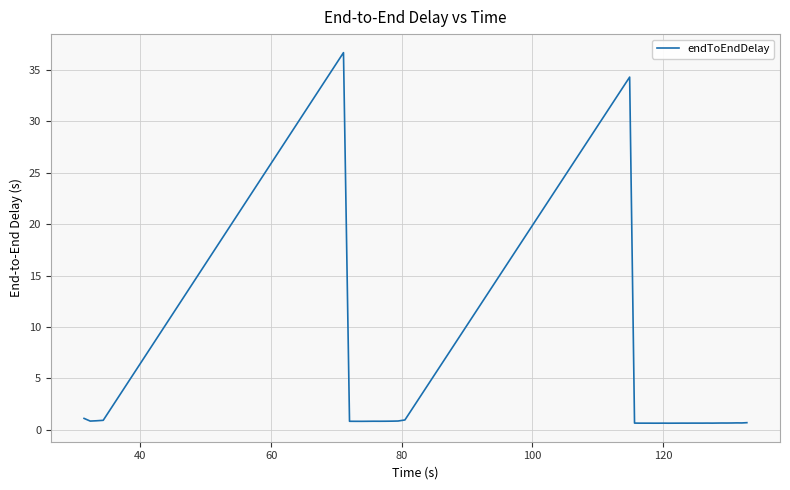

Is this an area chart (filled region under the line)?

No